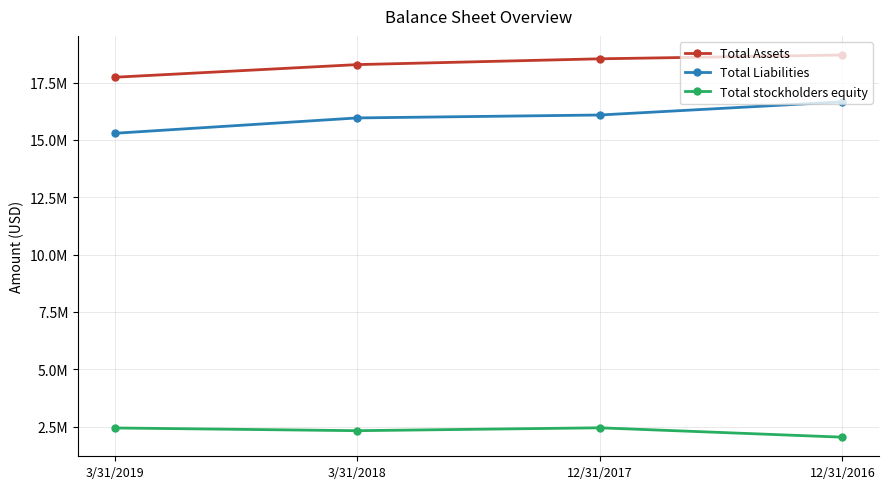

What is the difference between the maximum and second lowest values in the Total Liabilities series?

701556